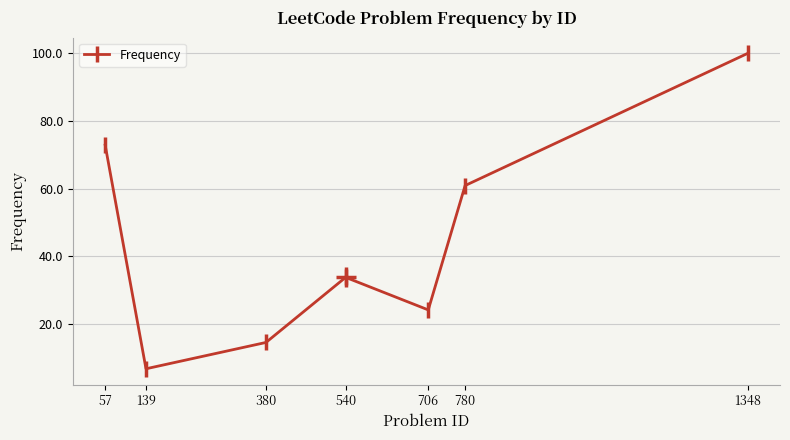

Rank the categories by value from highest to lowest.

1348, 57, 780, 540, 706, 380, 139